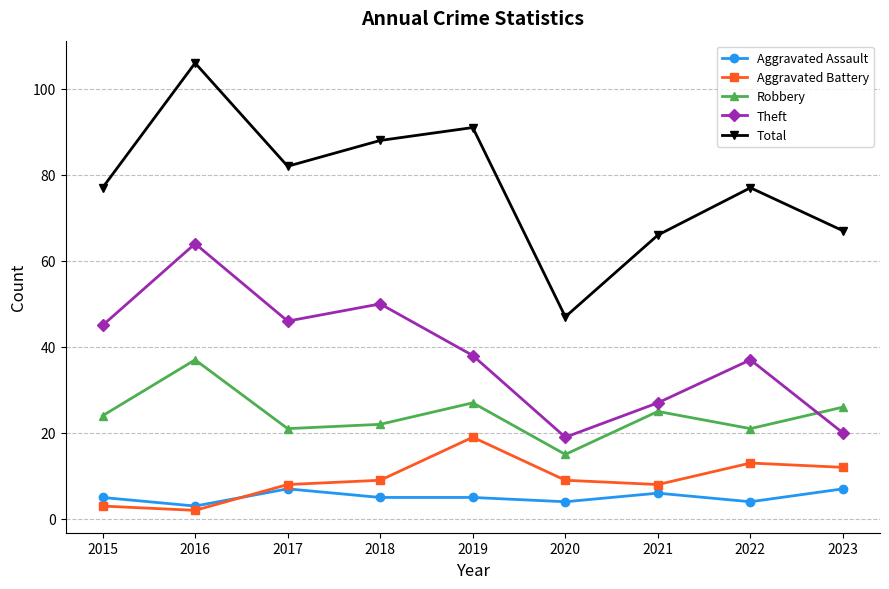

How many data points does each series have?

9